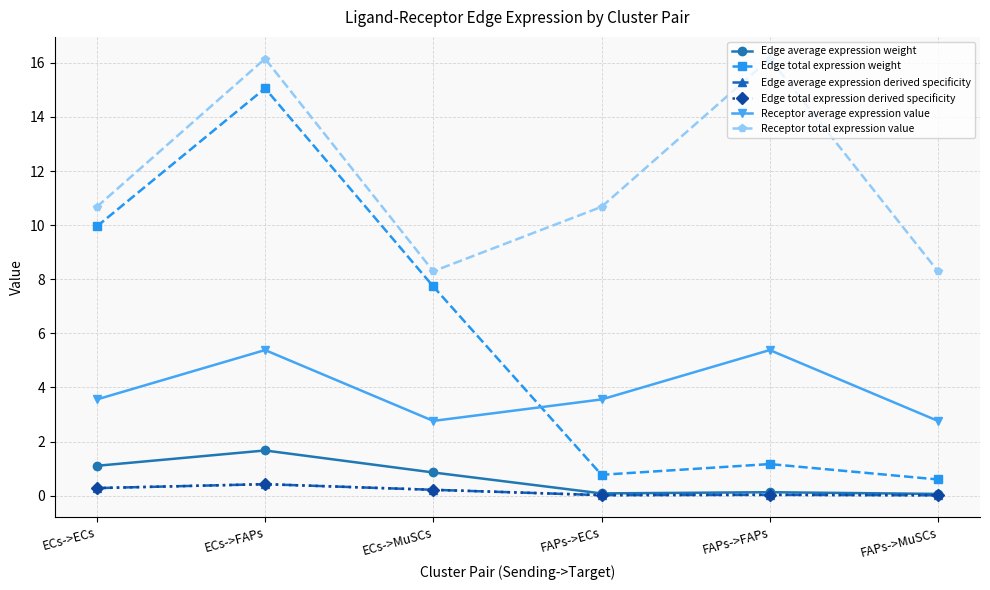

Rank the series at ECs->MuSCs from highest to lowest value.

Receptor total expression value, Edge total expression weight, Receptor average expression value, Edge average expression weight, Edge average expression derived specificity, Edge total expression derived specificity